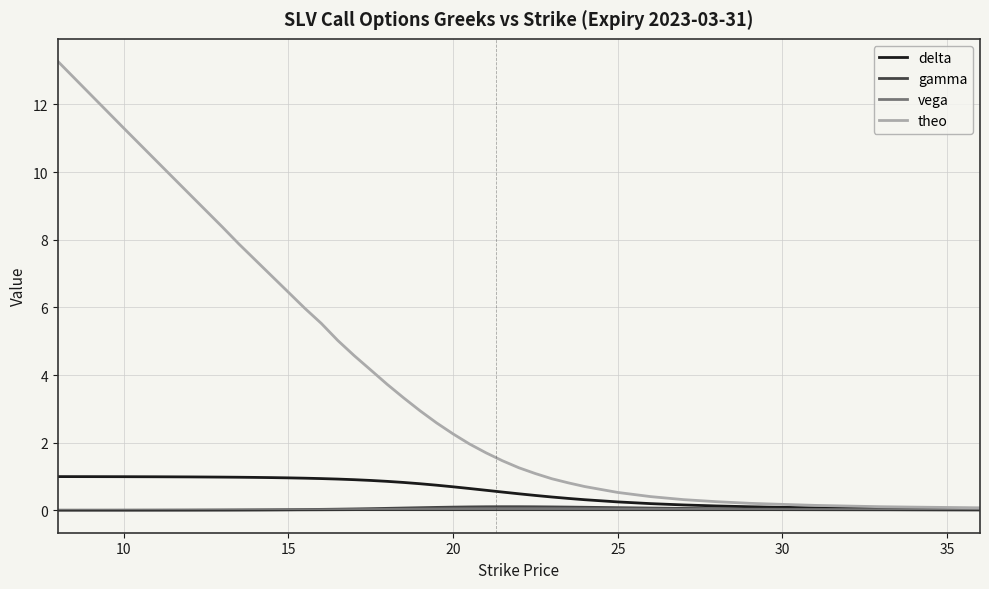

Which series has the largest range (max minus min)?

theo